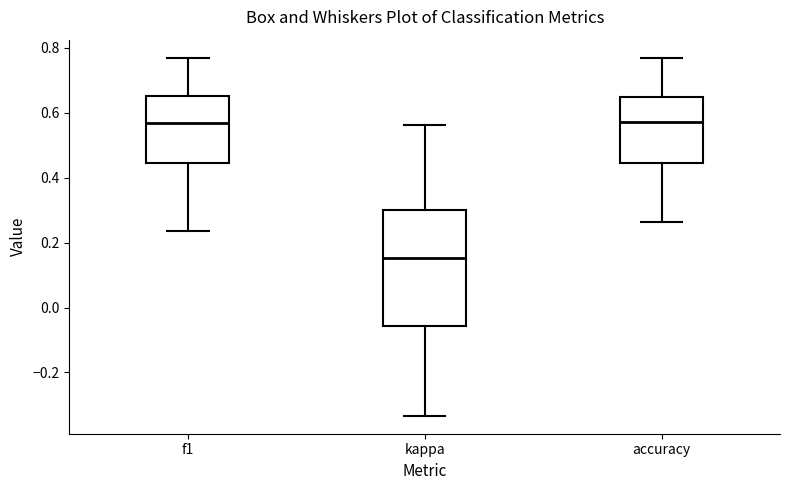

Comparing the boxes themselves (not the whiskers), which one is the tallest?

kappa